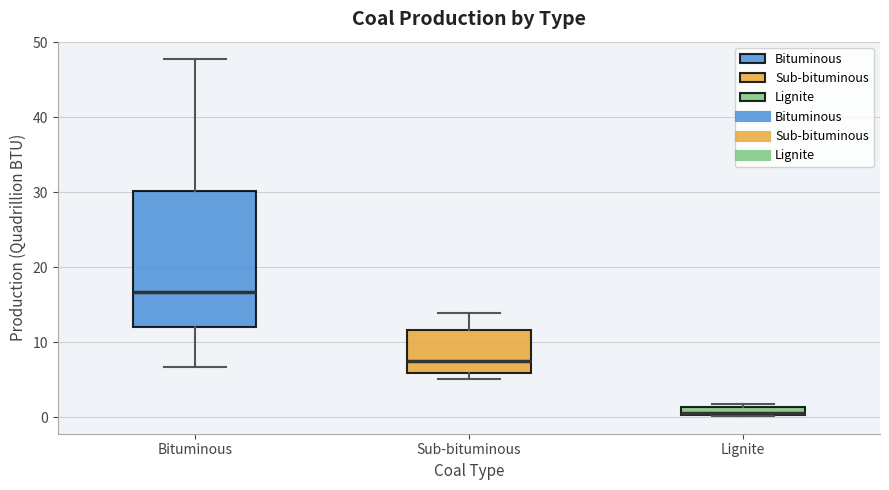

Where does the median line of the box for Bituminous sit on the y-axis? The values are not printed on the chart, so give them approximately, as read against the axis.

17